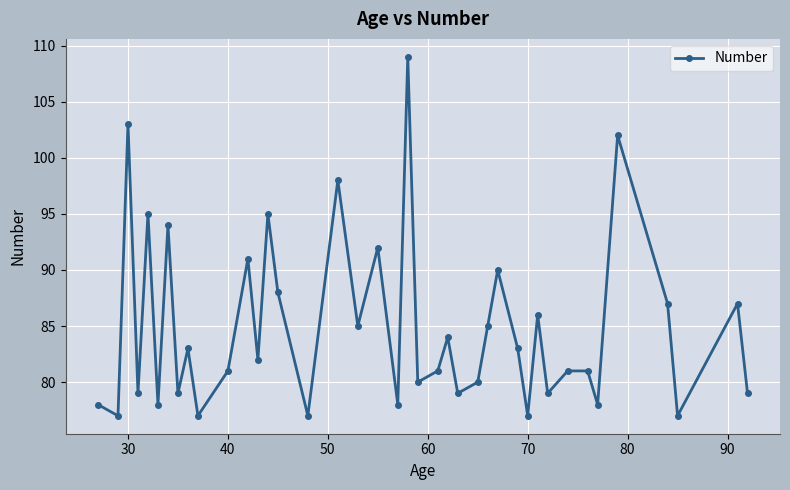

True or false: there are more than 2 points higher than both neighbors.

True